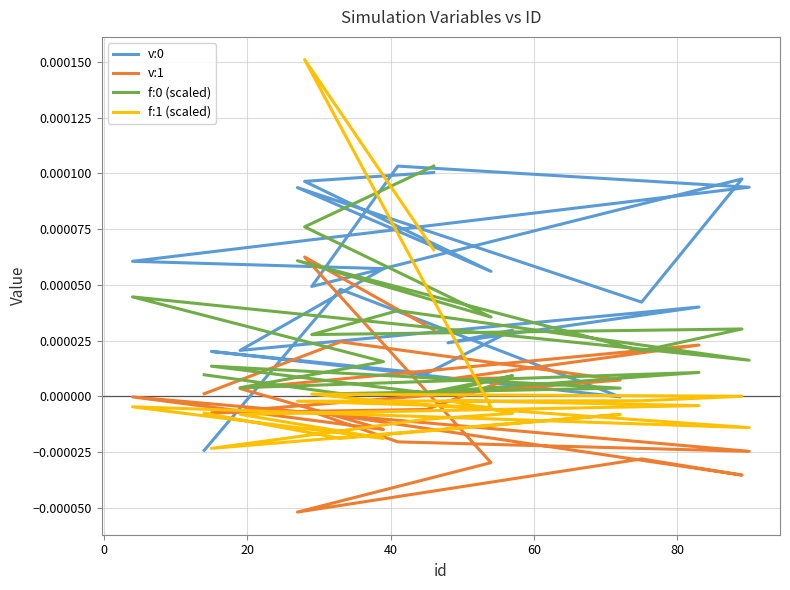

What are all the series names shown in the legend?

v:0, v:1, f:0 (scaled), f:1 (scaled)